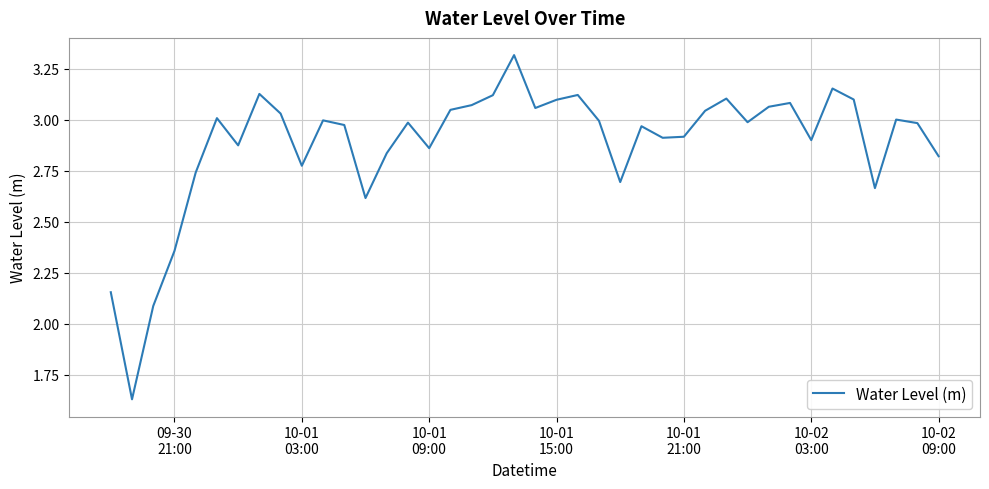

What is the maximum value shown in the chart?

3.3